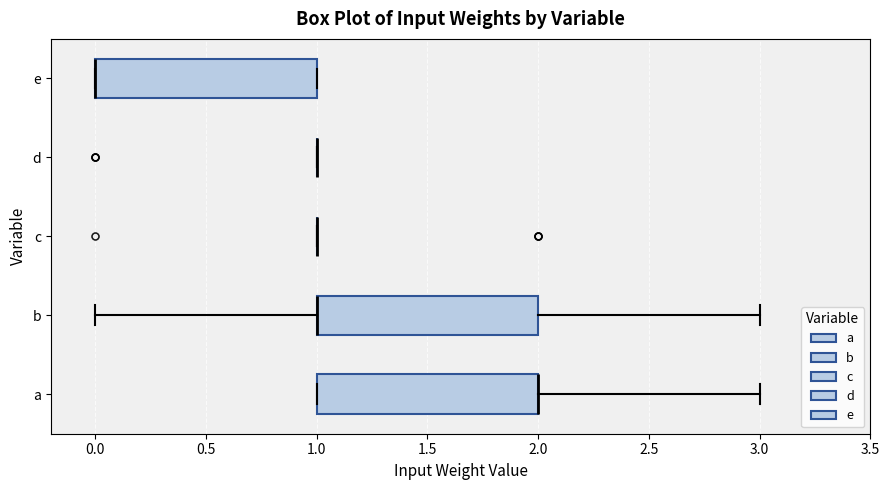

Reading bottom to top, read every box against the x-axis: the position of its median line, the range the box covers, and the ends of its whiskers. The values are not printed on the chart, so give them approximately, as read against the axis.

a: median 2 (drawn on the box's right edge), box 1 to 2, whiskers 1 to 3
b: median 1 (drawn on the box's left edge), box 1 to 2, whiskers 0 to 3
c: box collapsed to a line at 1, whiskers 1 to 1
d: box collapsed to a line at 1, whiskers 1 to 1
e: median 0 (drawn on the box's left edge), box 0 to 1, whiskers 0 to 1